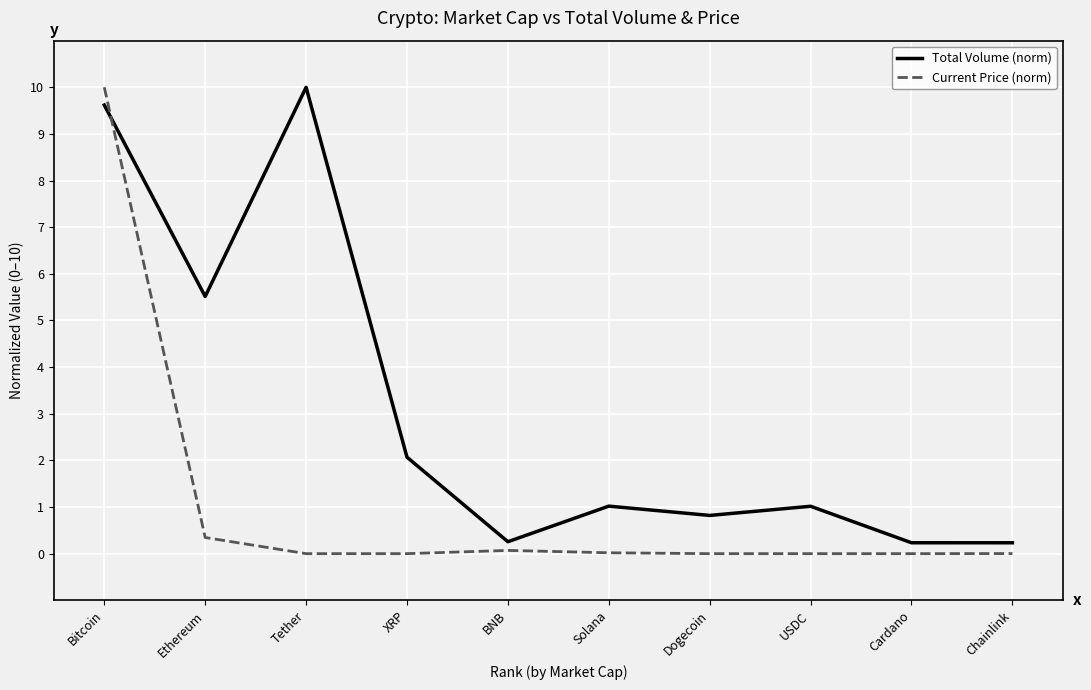

At which category is the sum across all series the highest?

Bitcoin